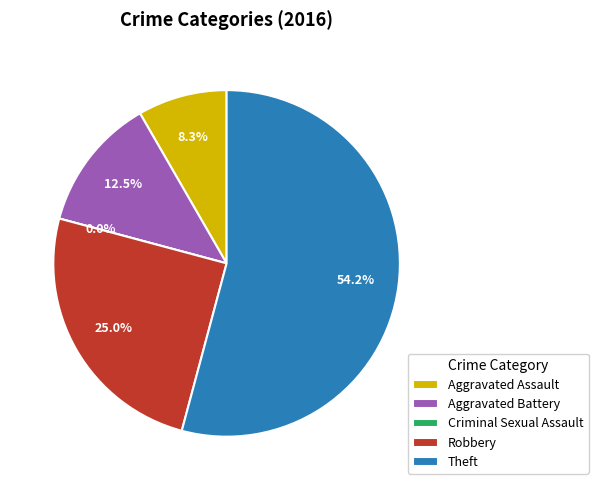

To the nearest percent, what is the average slice percentage?

20%